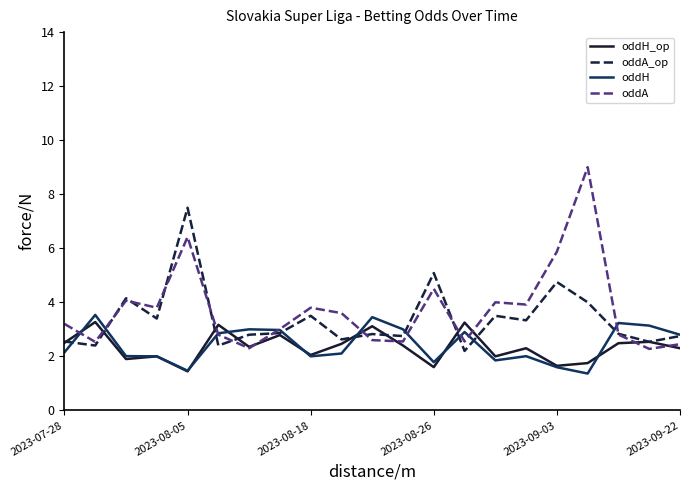

What is the highest value of the oddH_op series?

3.3